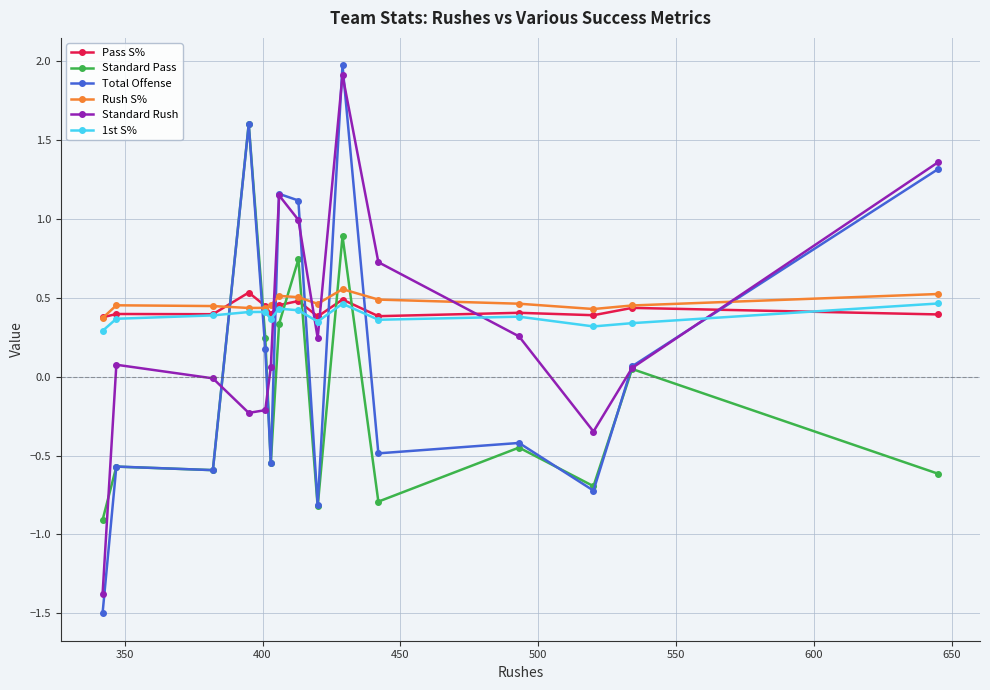

True or false: Standard Rush has more than 2 points higher than both neighbors.

True